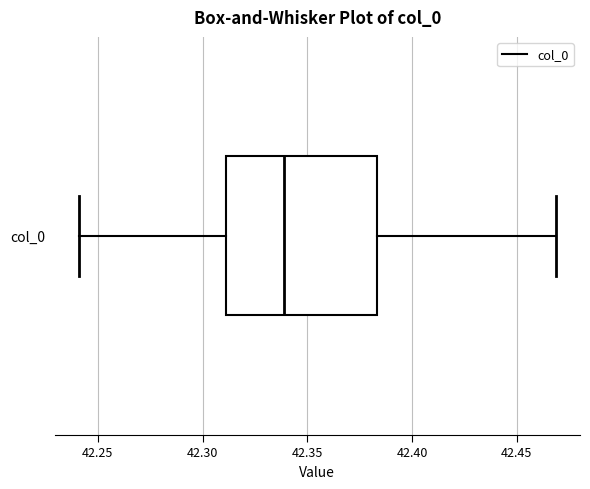

Where does the median line of the box for col_0 sit on the x-axis? The values are not printed on the chart, so give them approximately, as read against the axis.

42.340